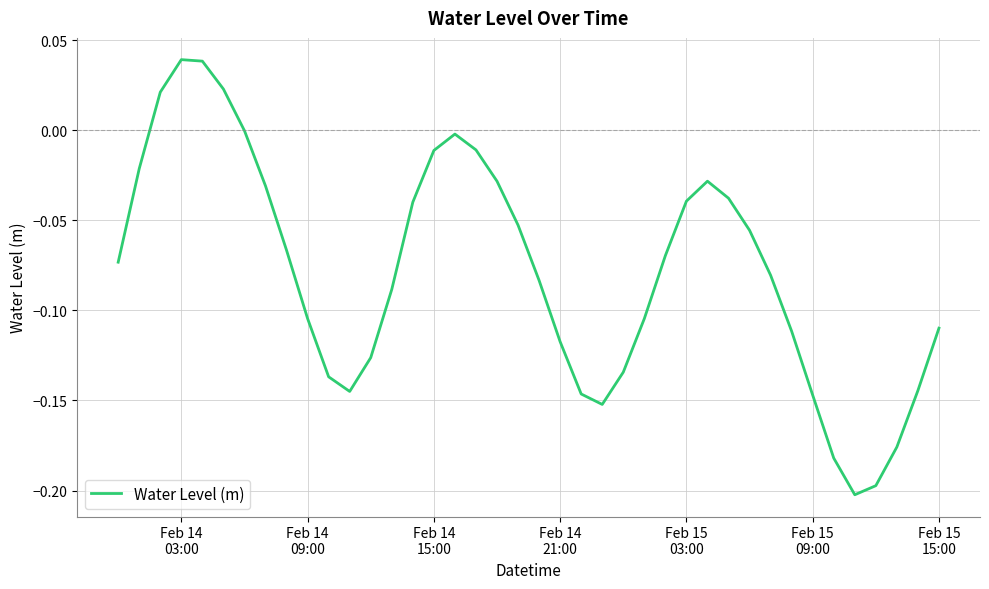

What is the difference between the maximum and second lowest values?

0.2